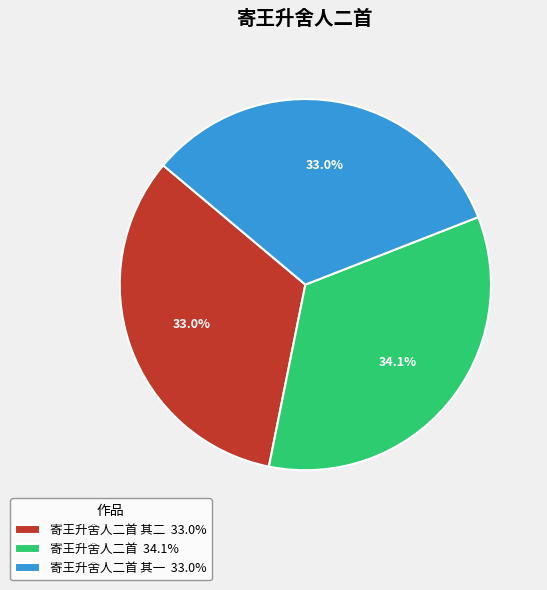

Does 寄王升舍人二首 其二 33.0% represent more than half of the total?

No